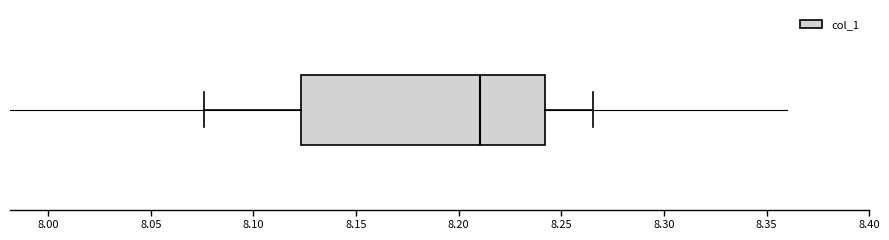

Transcribe this box plot: give where the median line is, the range the box spans, and where the two whiskers end, as read against the x-axis. The values are not printed on the chart, so give them approximately, as read against the axis.

median 8.210, box 8.125 to 8.240, whiskers 8.075 to 8.265